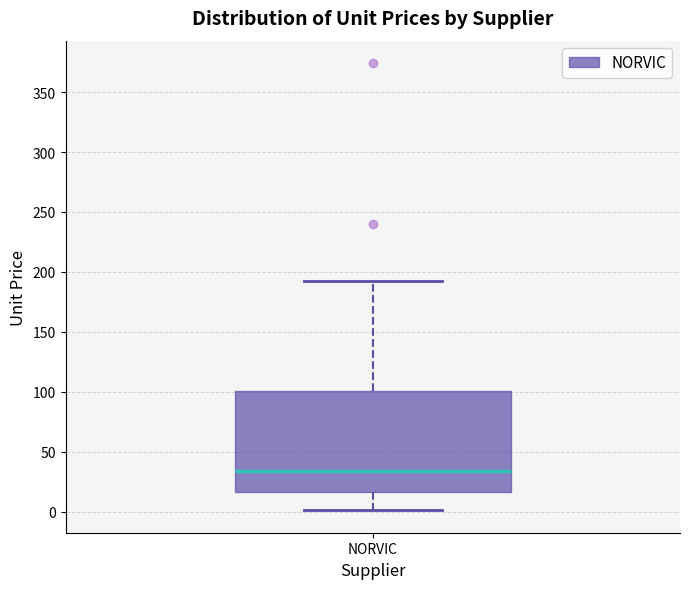

Transcribe this box plot: give where the median line is, the range the box spans, and where the two whiskers end, as read against the y-axis. The values are not printed on the chart, so give them approximately, as read against the axis.

median 35, box 15 to 100, whiskers 0 to 195